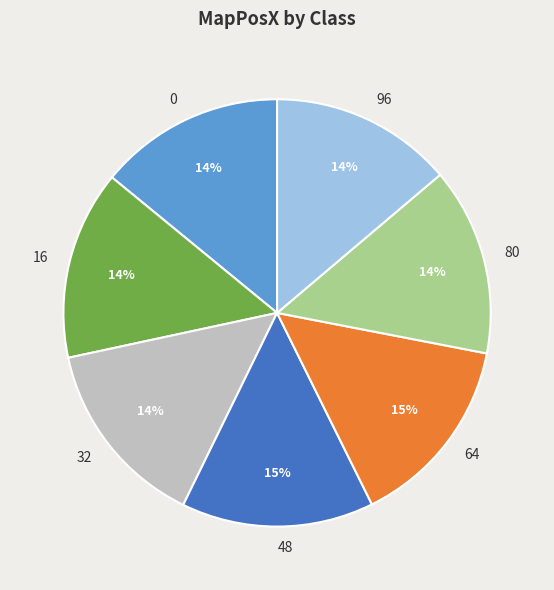

What is the ratio of the value at 96 to the value at 16?

1.0